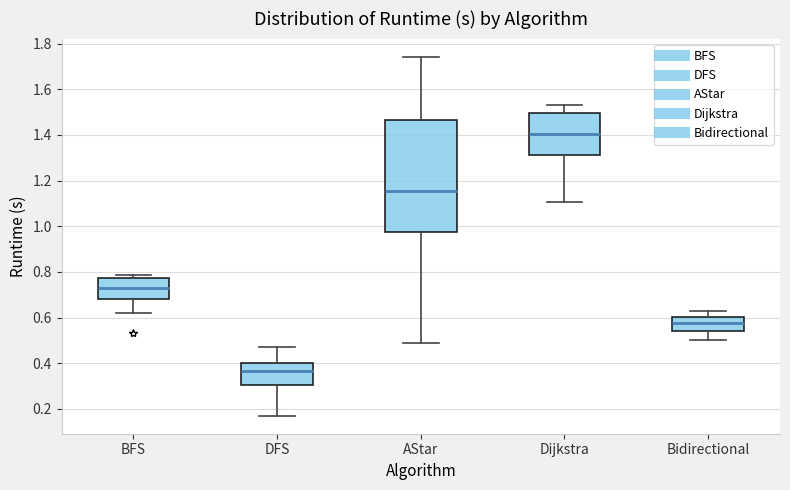

Which box is the tallest, from its lower edge to its upper edge?

AStar